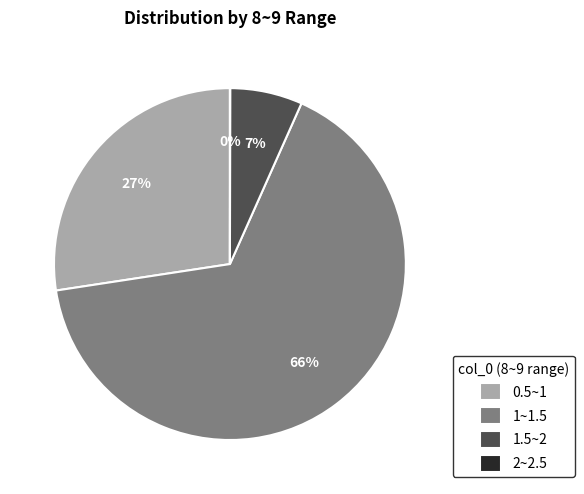

What is the largest slice in the pie chart?

1~1.5